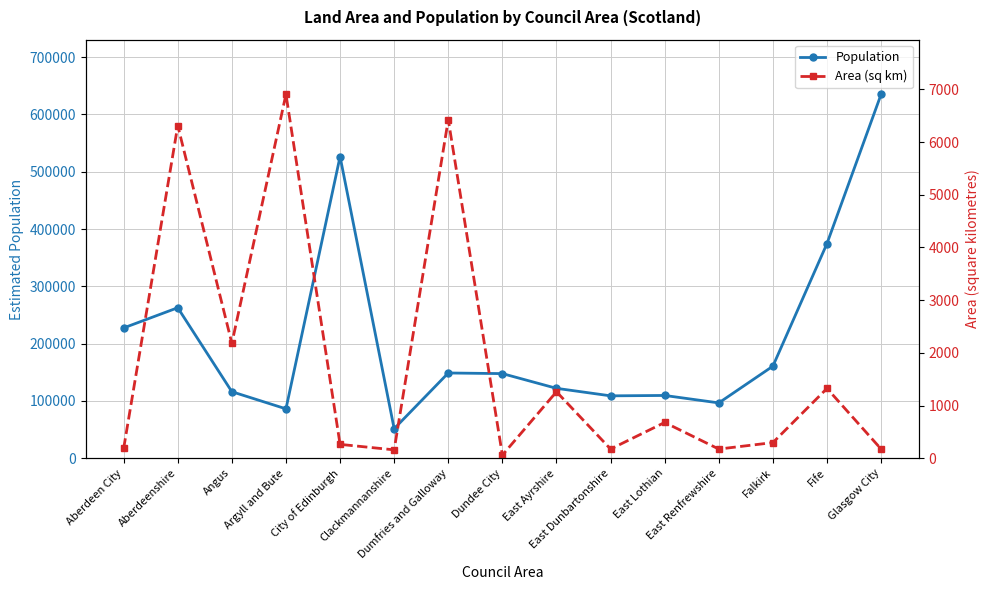

Which series changed the most between Aberdeenshire and Angus?

Population